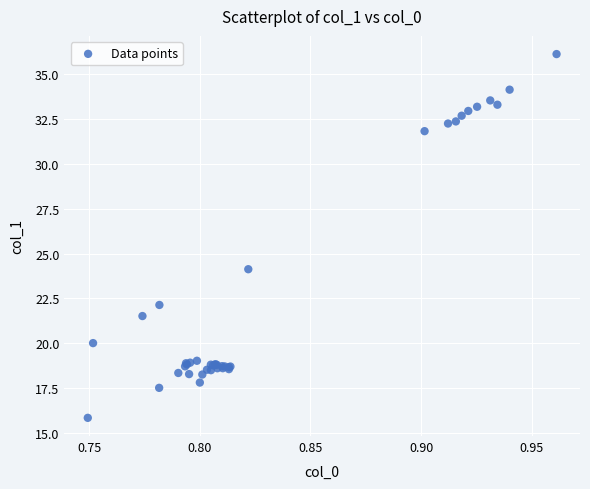

What Y value in the scatter plot is closest to 25?

24.1